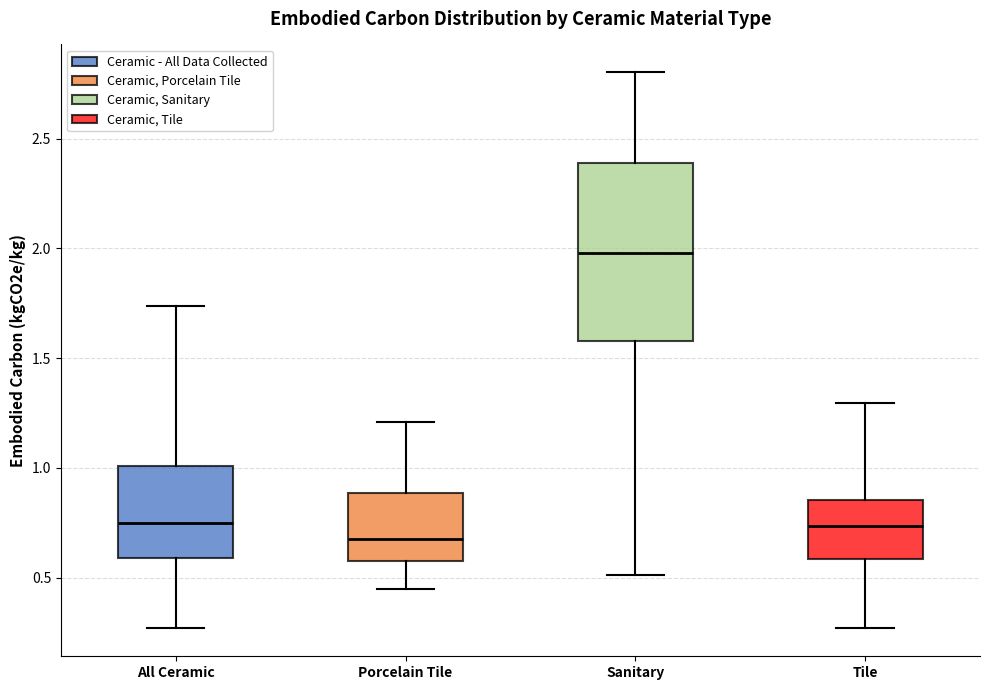

Reading left to right, read every box against the y-axis: the position of its median line, the range the box covers, and the ends of its whiskers. The values are not printed on the chart, so give them approximately, as read against the axis.

All Ceramic: median 0.75, box 0.60 to 1.00, whiskers 0.25 to 1.75
Porcelain Tile: median 0.70, box 0.55 to 0.90, whiskers 0.45 to 1.20
Sanitary: median 2.00, box 1.60 to 2.40, whiskers 0.50 to 2.80
Tile: median 0.75, box 0.60 to 0.85, whiskers 0.25 to 1.30